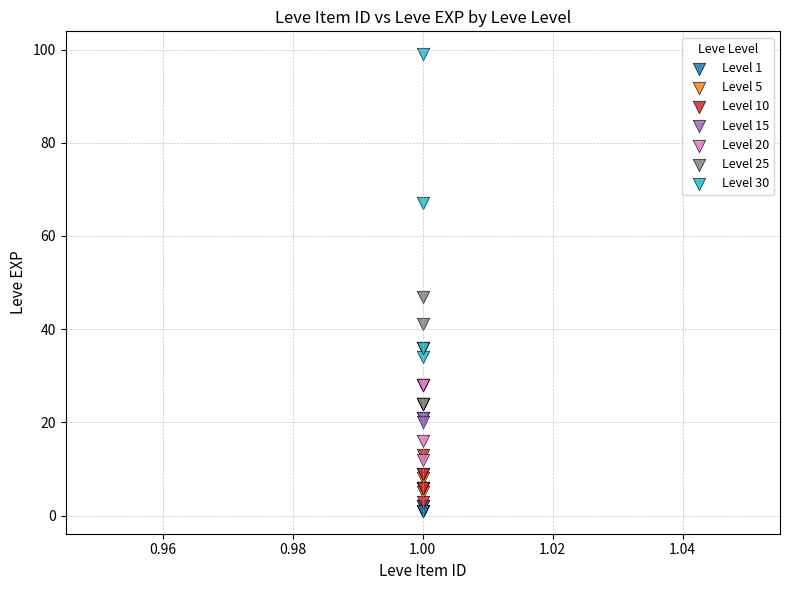

Which series contains the highest Y value?

Level 30